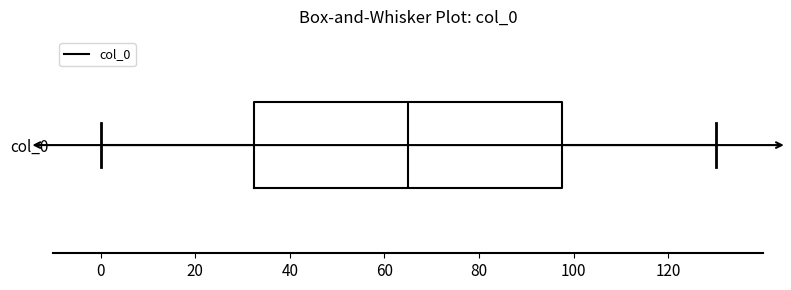

Where does the right whisker of the box for col_0 end on the x-axis? The values are not printed on the chart, so give them approximately, as read against the axis.

130